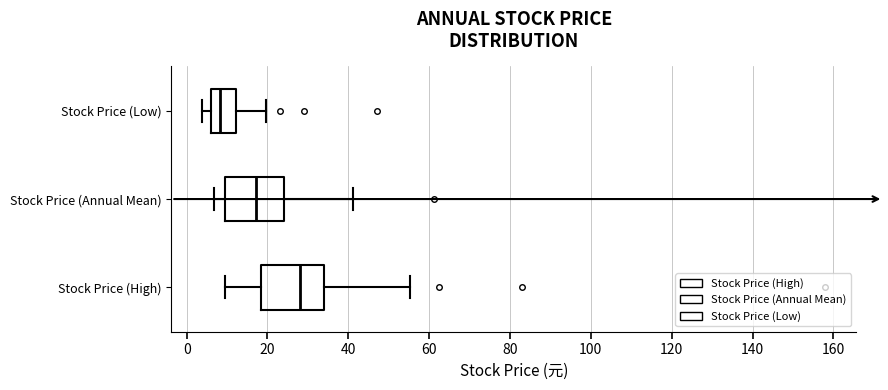

Which box has the furthest to the left median line?

Stock Price (Low)